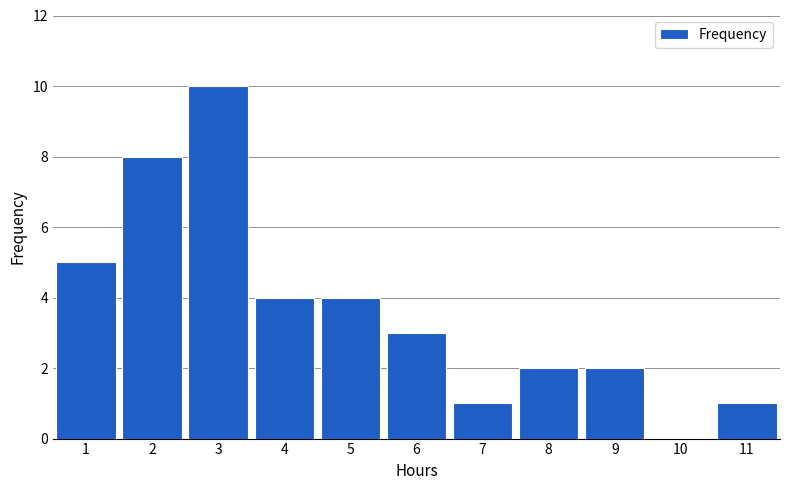

Reading right to left, what are all the values shown in this chart?

11=1	10=0	9=2	8=2	7=1	6=3	5=4	4=4	3=10	2=8	1=5